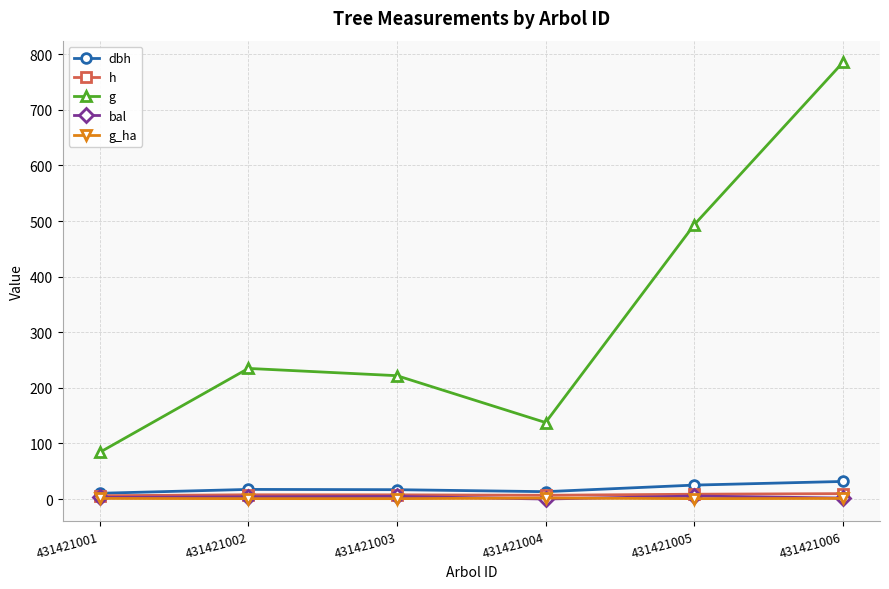

What is the value of the g point at the 5th from the left?

493.3